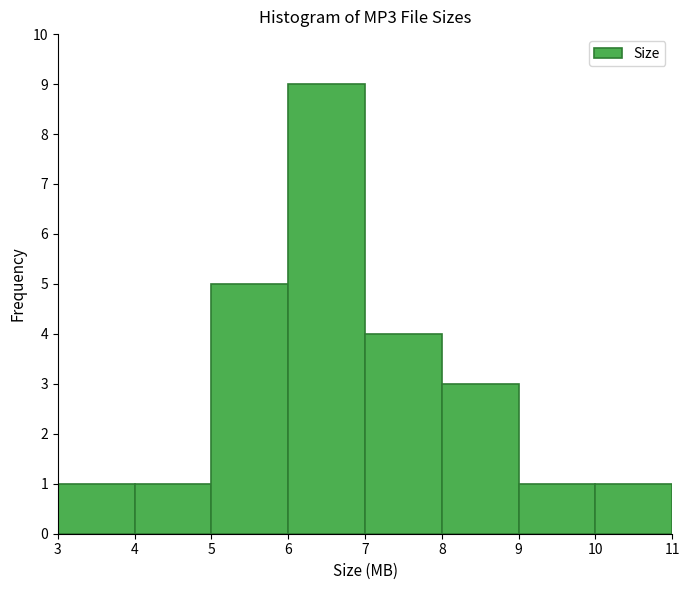

Reading left to right, transcribe this chart: for each bar, give the range it covers on the x-axis and its height. The values are not printed on the chart, so give them approximately, as read against the axis.

3 to 4: 1
4 to 5: 1
5 to 6: 5
6 to 7: 9
7 to 8: 4
8 to 9: 3
9 to 10: 1
10 to 11: 1